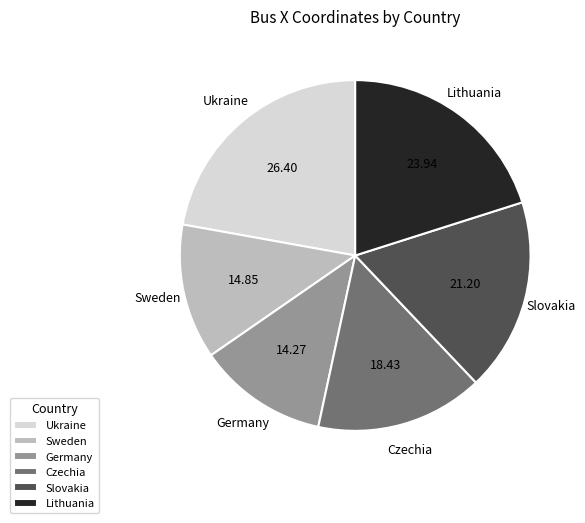

Is there a majority slice in this chart?

No